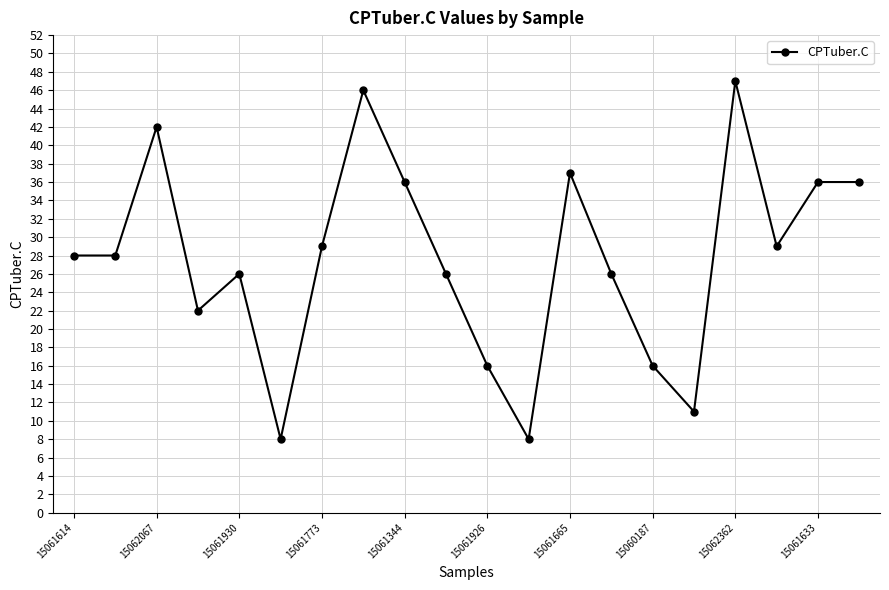

What is the average value?

28